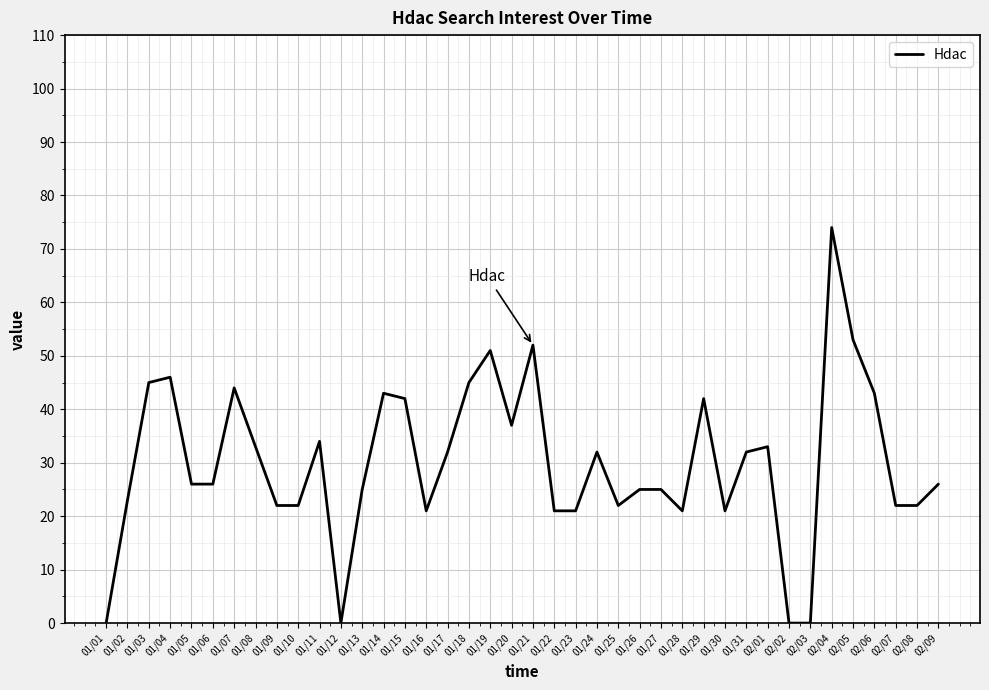

Which label corresponds to the largest value in the chart?

02/04